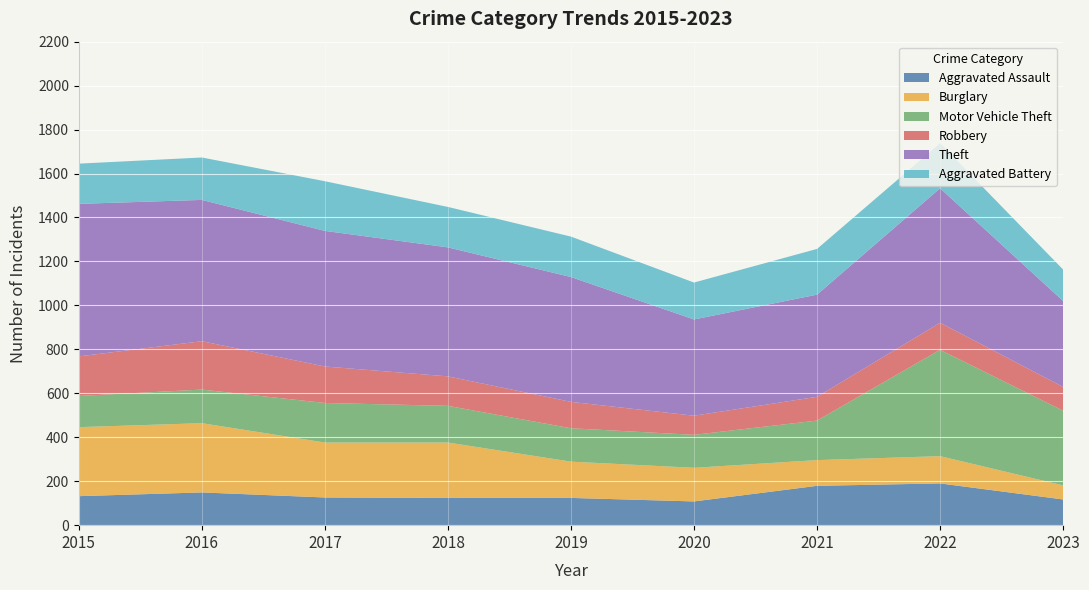

Reading left to right, list all the values displayed in this chart.

Aggravated Assault: 132	149	126	124	124	108	179	190	117
Burglary: 314	315	250	252	165	153	117	124	64
Motor Vehicle Theft: 142	153	180	167	152	150	180	484	340
Robbery: 180	220	166	134	120	87	108	123	108
Theft: 694	643	617	587	568	438	465	612	391
Aggravated Battery: 183	193	226	184	184	168	208	205	143